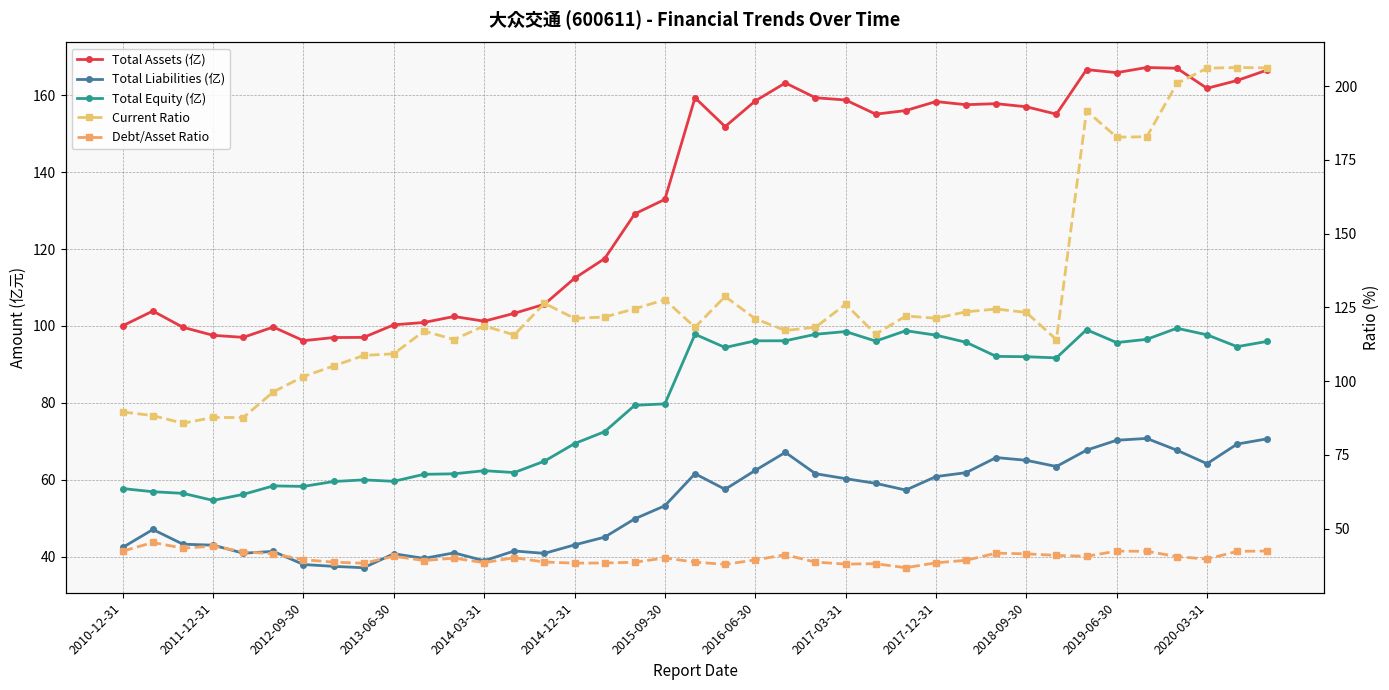

How many interior local valleys does the Debt/Asset Ratio series have?

10